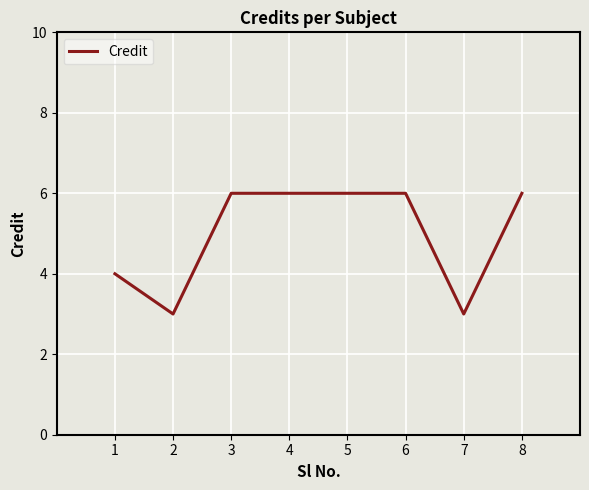

What value does the data have at 5?

6